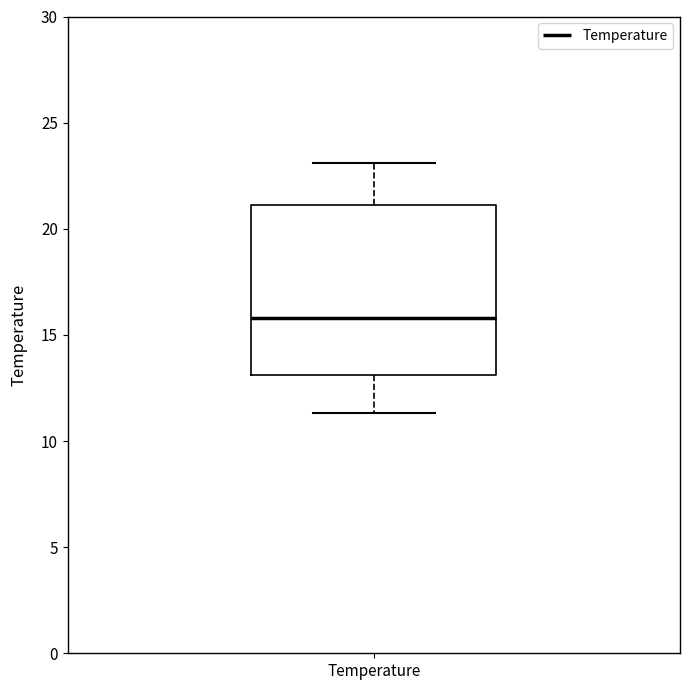

Transcribe this box plot: give where the median line is, the range the box spans, and where the two whiskers end, as read against the y-axis. The values are not printed on the chart, so give them approximately, as read against the axis.

median 16.0, box 13.0 to 21.0, whiskers 11.5 to 23.0